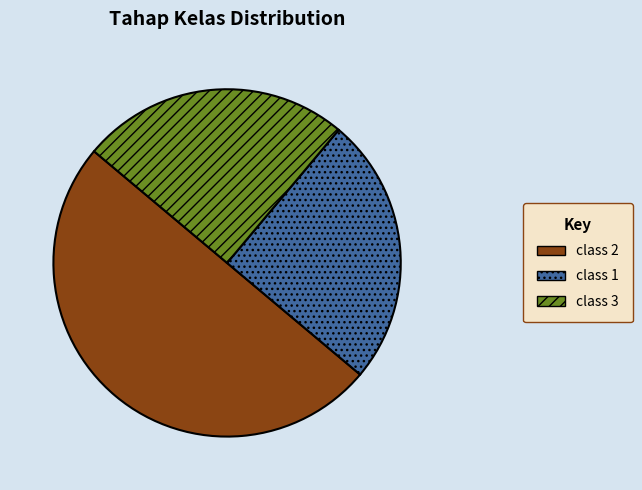

How many segments does this pie chart have?

3